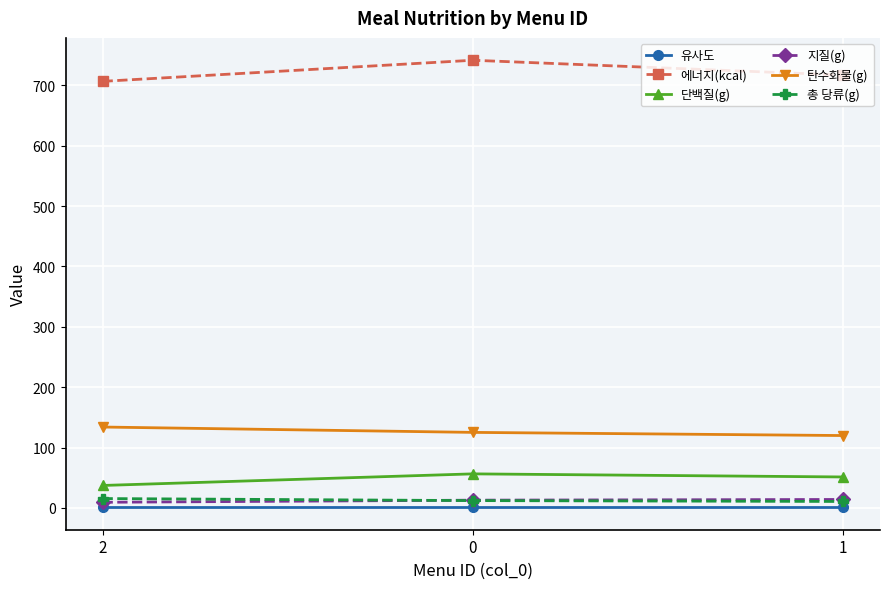

What is the highest value of the 단백질(g) series?

56.5